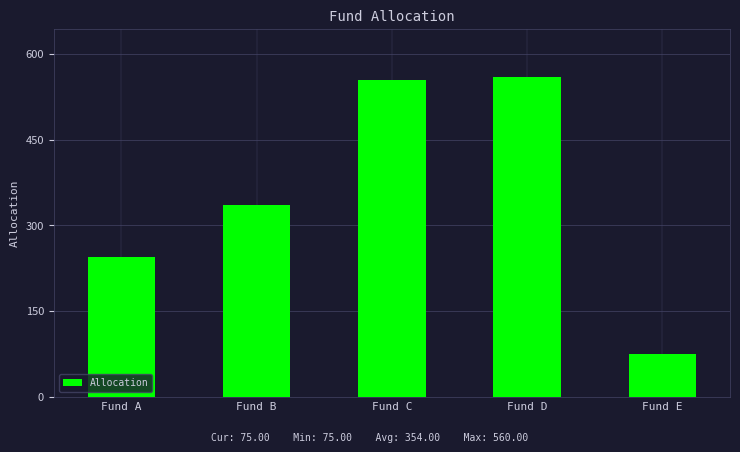

What is the ratio of the value at Fund D to the value at Fund E?

7.5